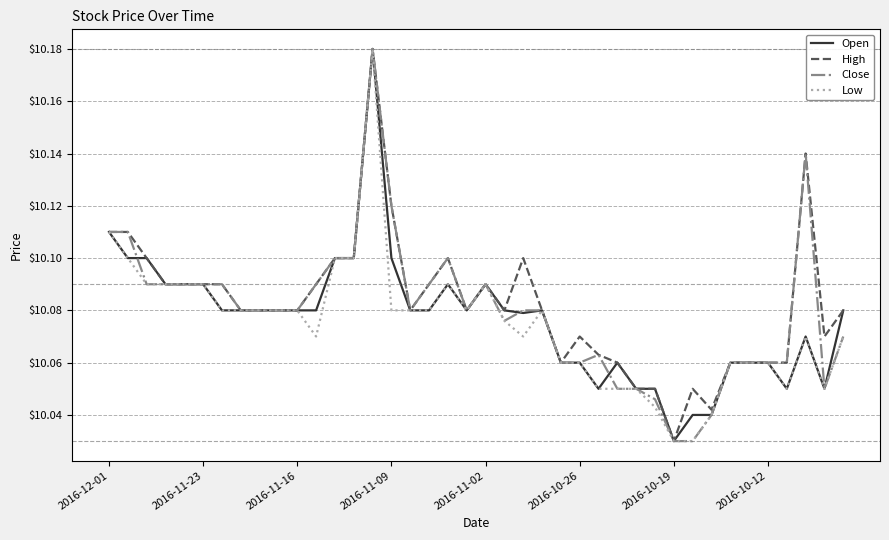

What are all the series names shown in the legend?

Open, High, Close, Low